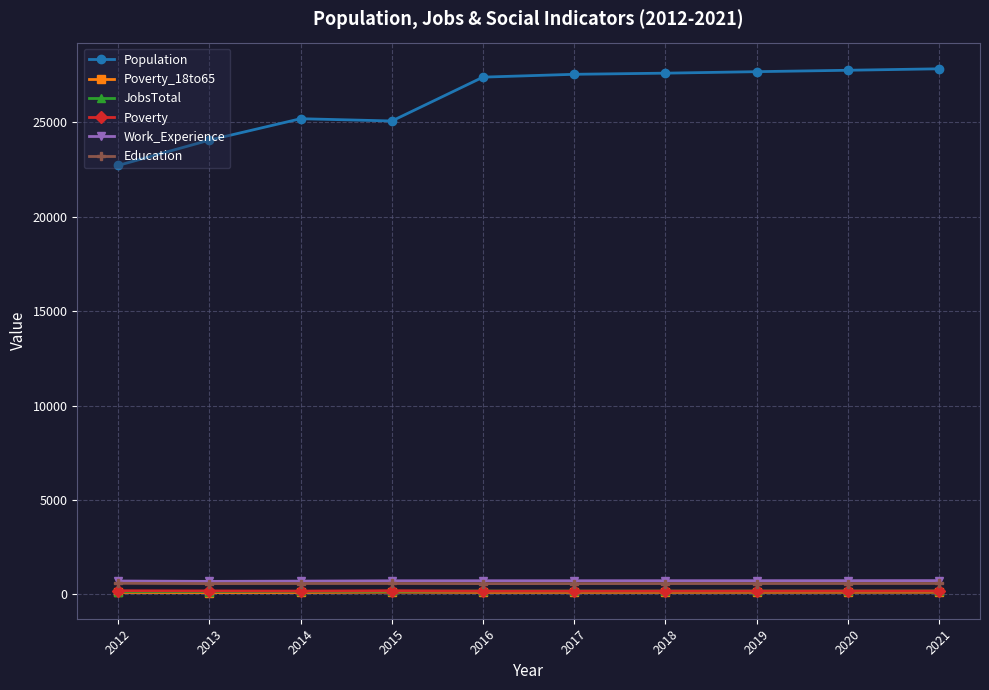

At how many categories does at least one series exceed 13211?

10